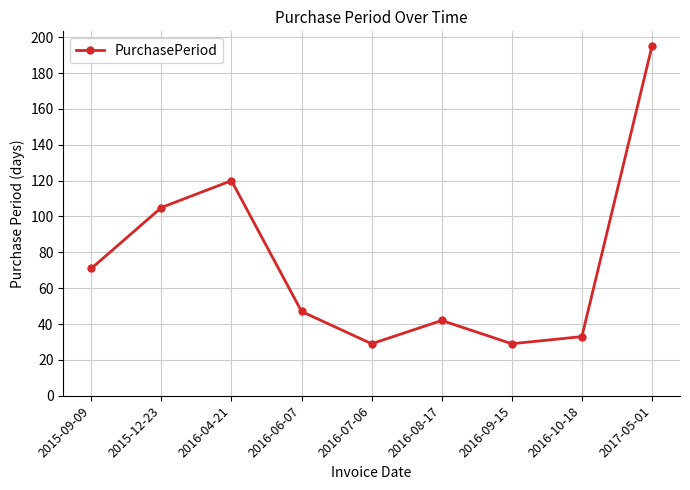

How many data points are less than 47?

4